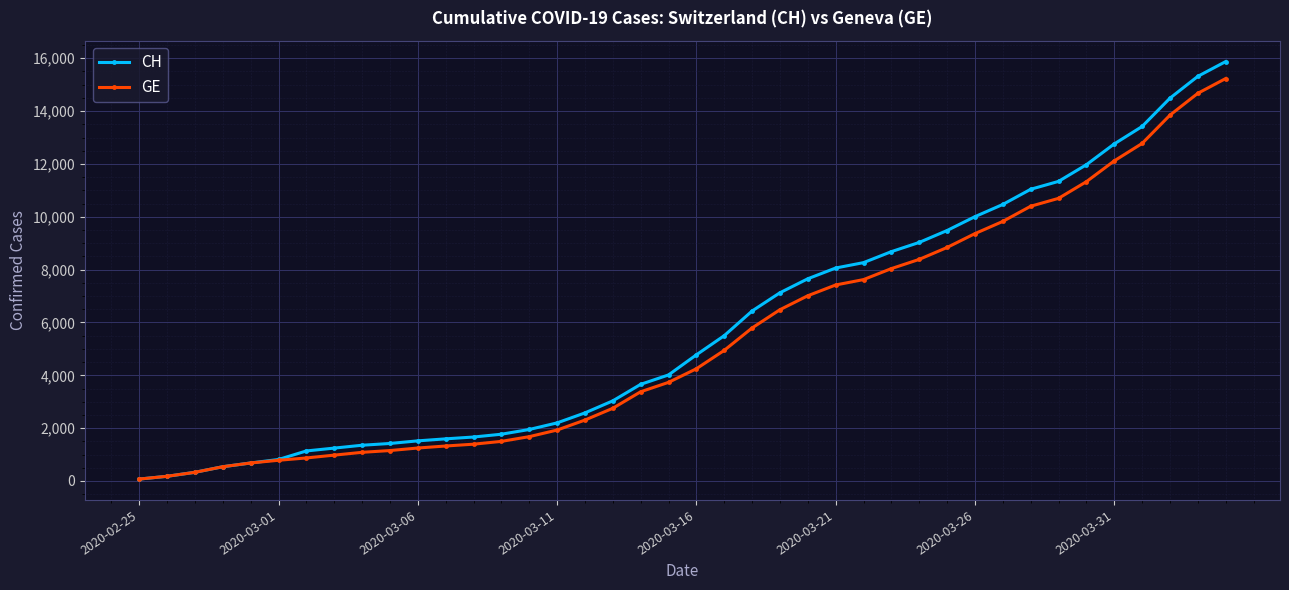

Which series has the widest spread of values?

CH